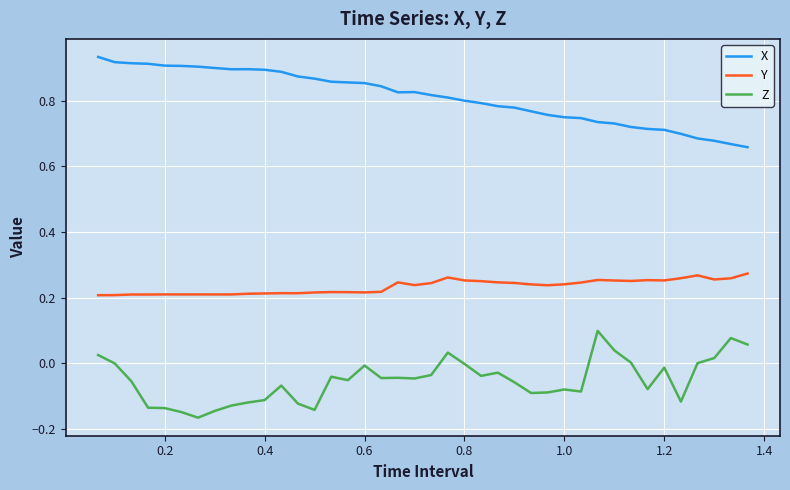

True or false: Y and X intersect in this chart.

False